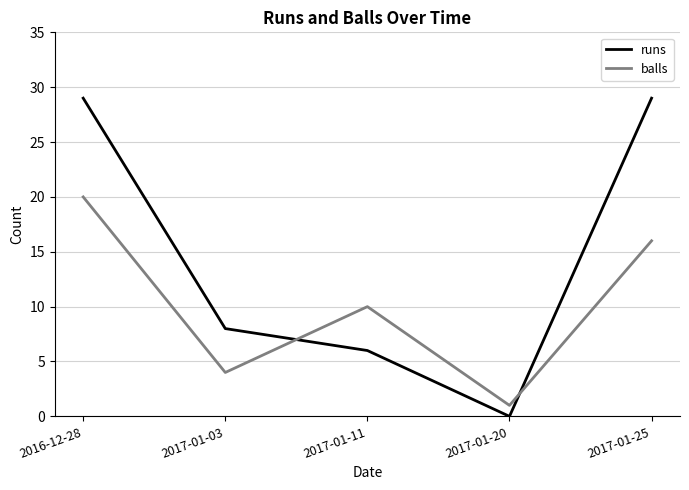

What is the sum of all balls values?

51